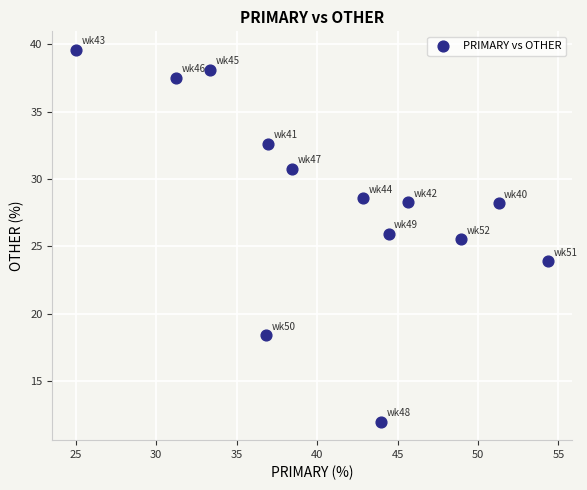

What Y value in the scatter plot is closest to 25?

25.5